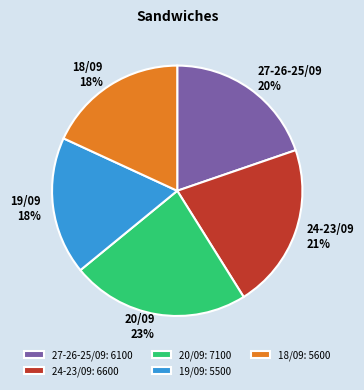

The 24-23/09 slice represents 21% of the pie. True or false?

True